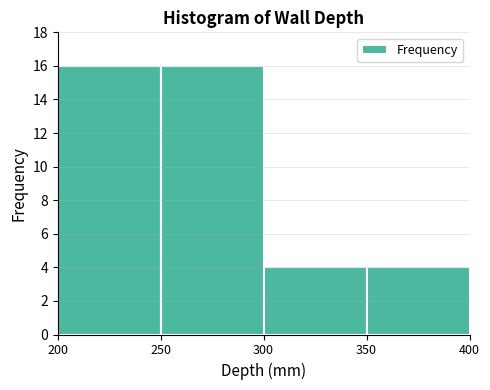

How tall is the bar that spans 250 to 300 on the x-axis? The values are not printed on the chart, so give them approximately, as read against the axis.

16